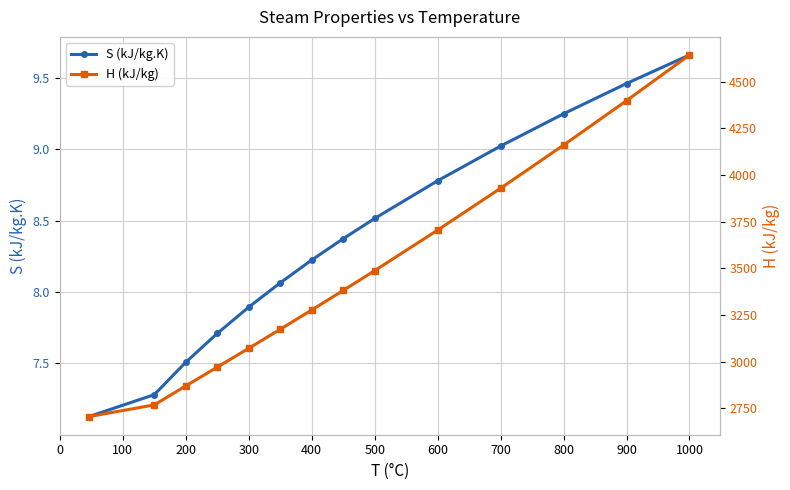

What is the difference between the maximum and minimum values in the S (kJ/kg.K) series?

2.5